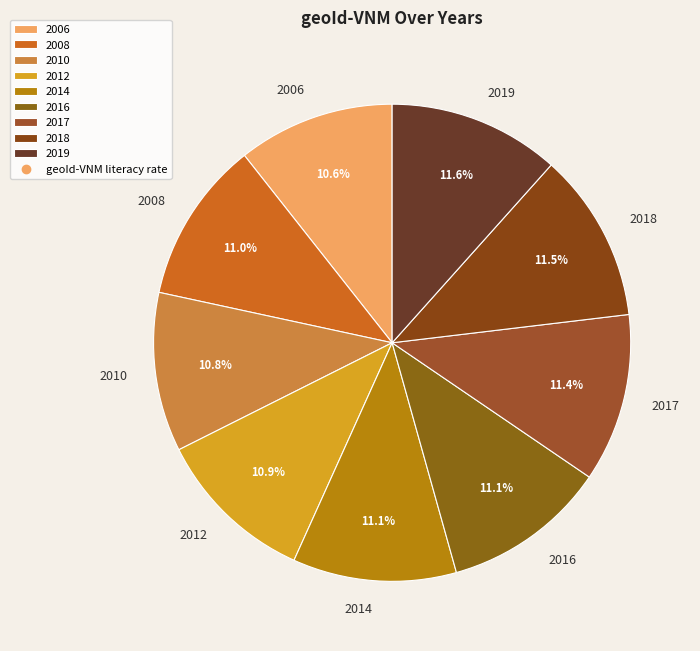

Does 2006 account for over 50% of the chart?

No